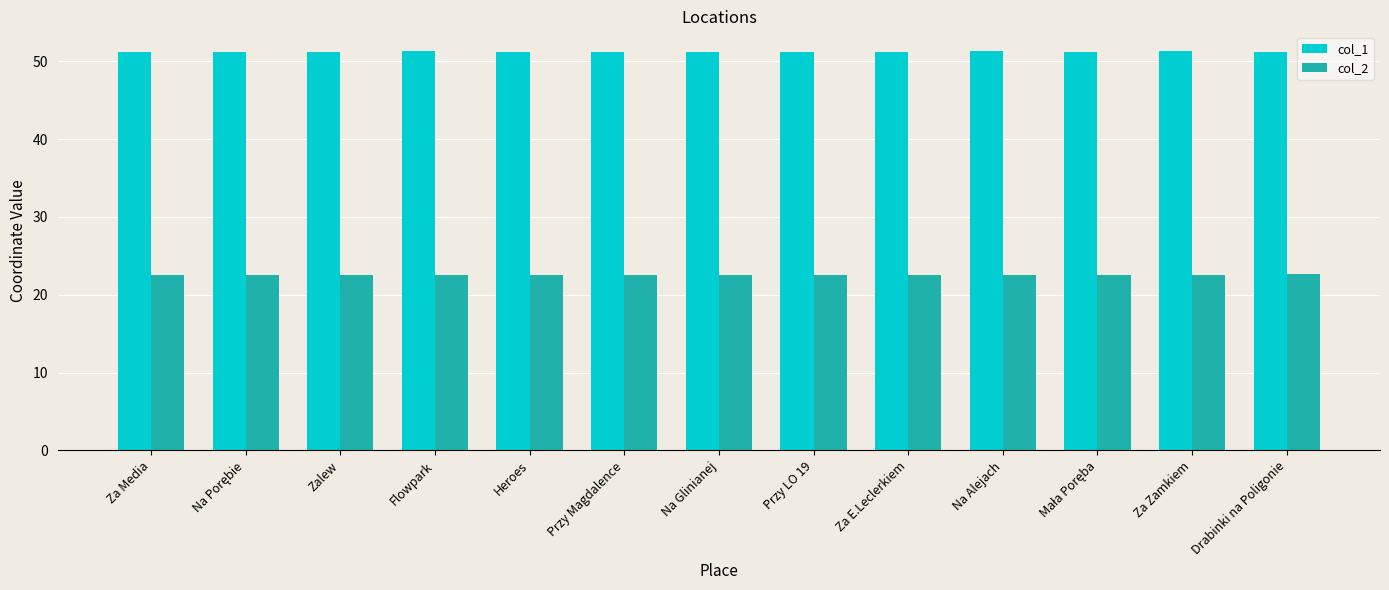

The value of col_2 at Drabinki na Poligonie is 22.6. True or false?

True